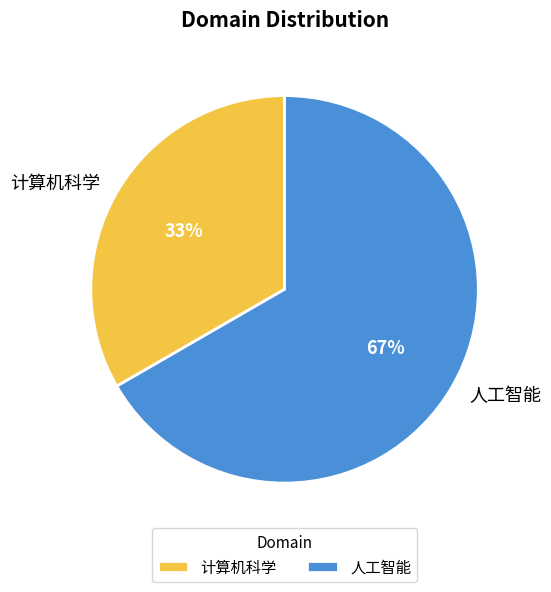

What is the largest slice in the pie chart?

人工智能